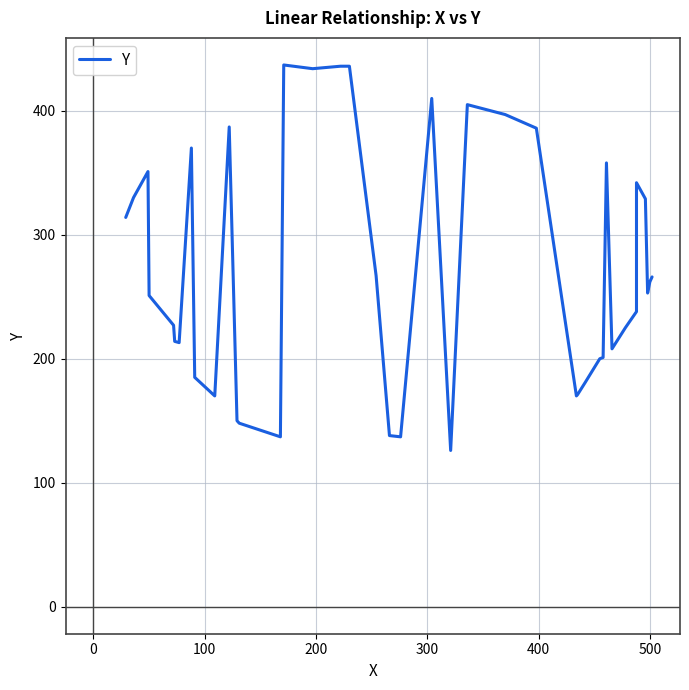

What is the sum of all values?

10860